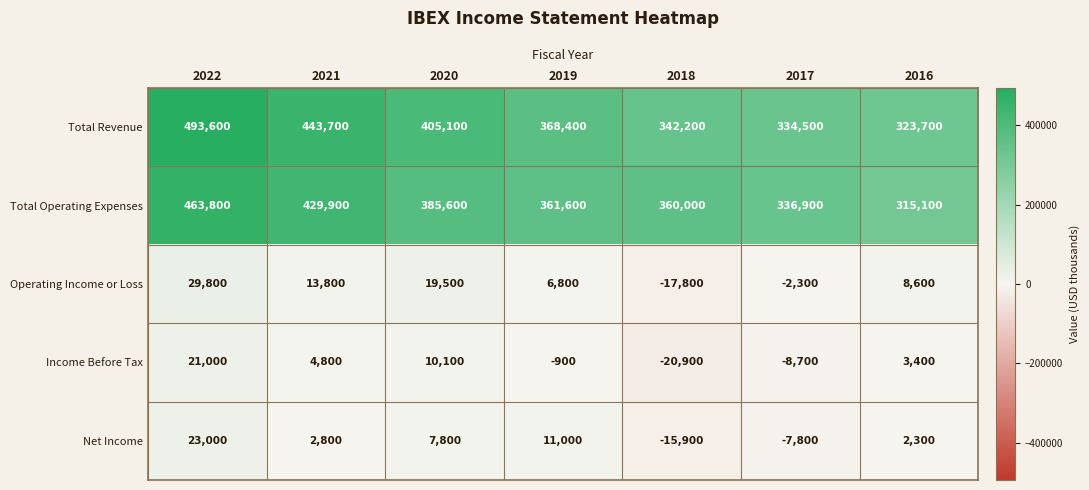

What is the difference between the second highest and minimum values in the Income Before Tax series?

31000